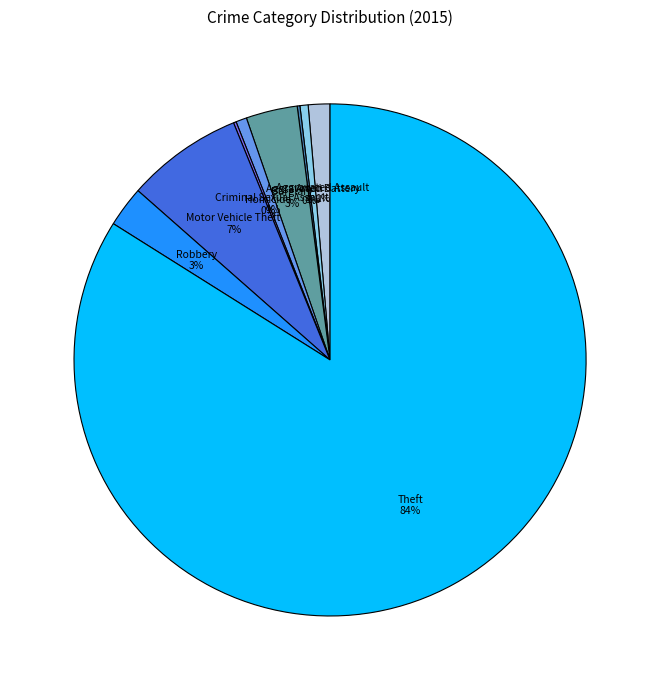

To the nearest percent, what is the difference between the largest and smallest slice percentages?

84%